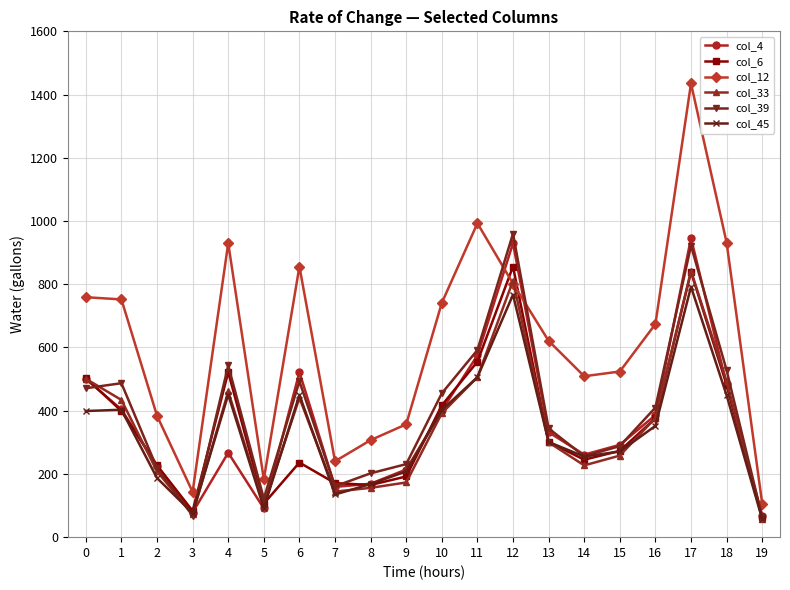

Is this an area chart (filled region under the line)?

No